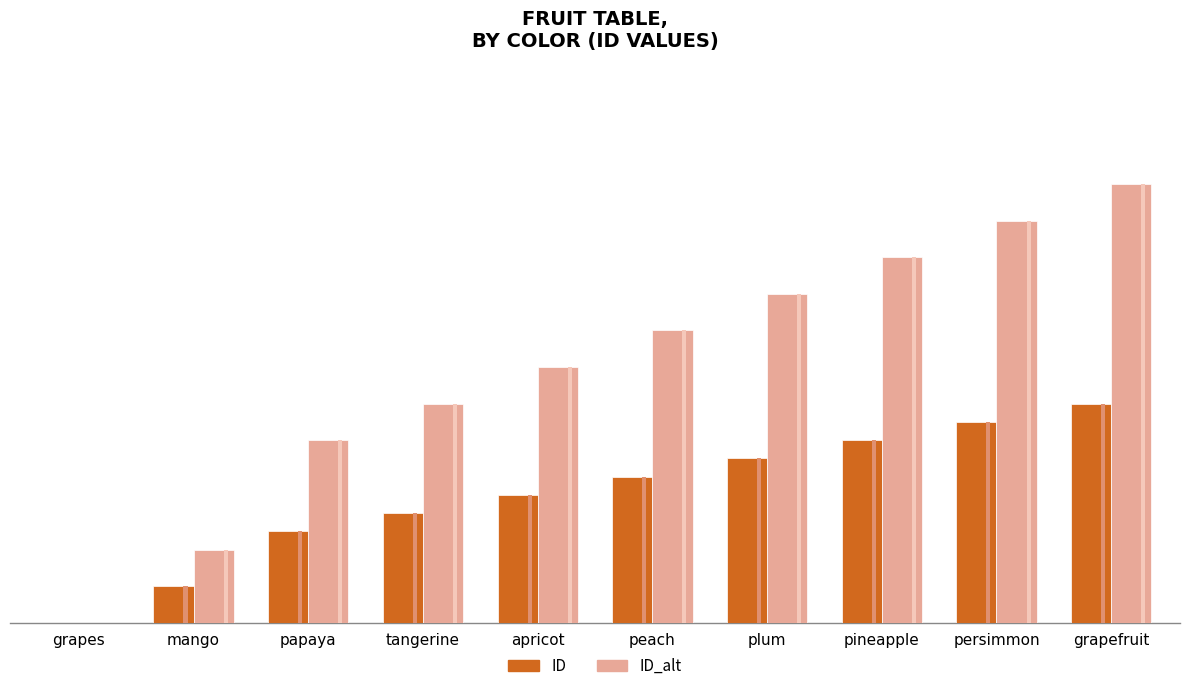

The ID_alt series shows 7 at mango. True or false?

False